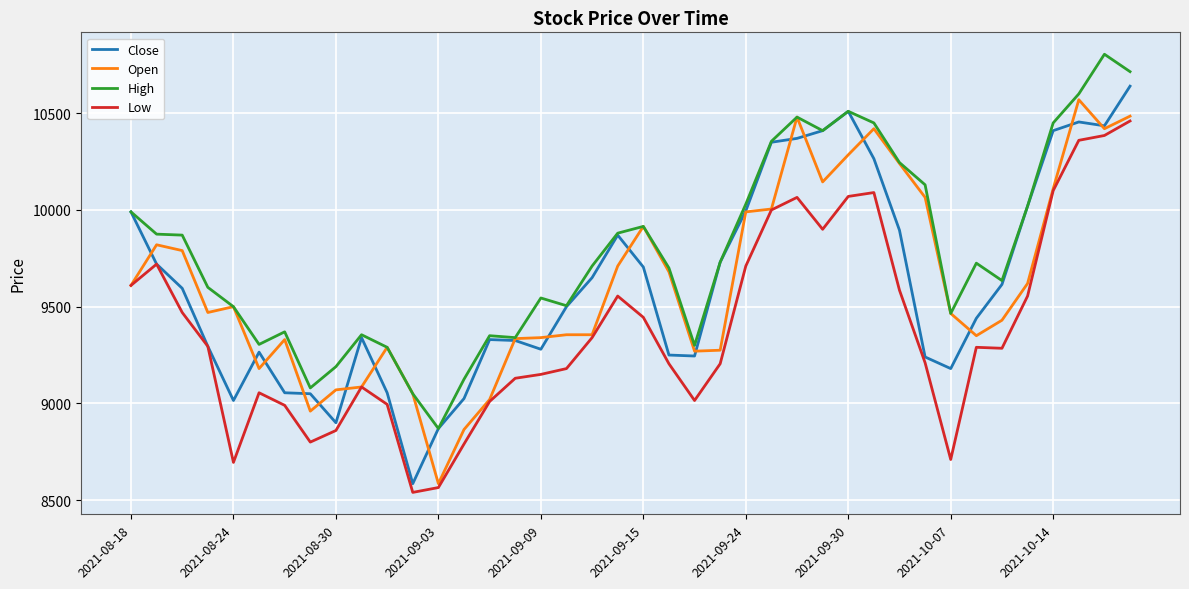

Which series has the largest total across all categories?

High